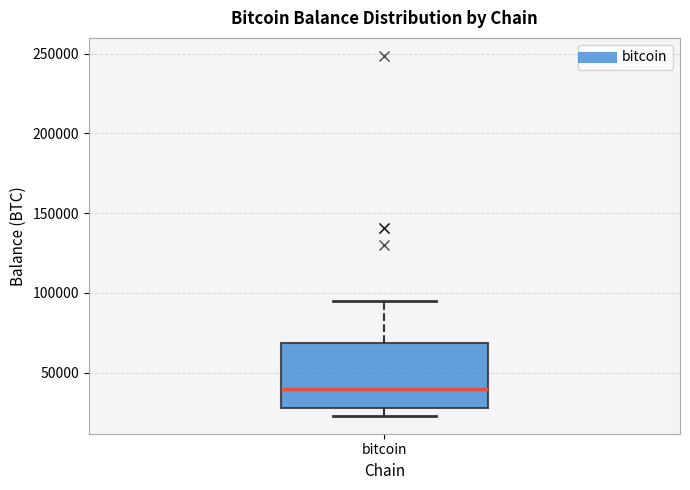

Where does the upper whisker of the box for bitcoin end on the y-axis? The values are not printed on the chart, so give them approximately, as read against the axis.

95000